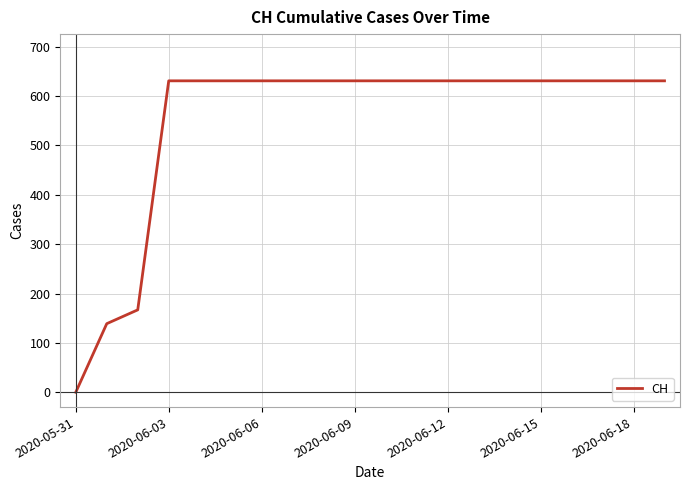

What is the maximum value shown in the chart?

631